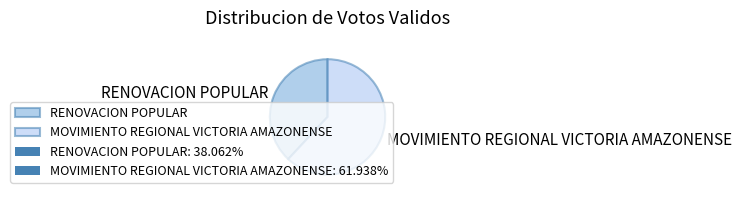

Which slice is the largest?

MOVIMIENTO REGIONAL VICTORIA AMAZONENSE